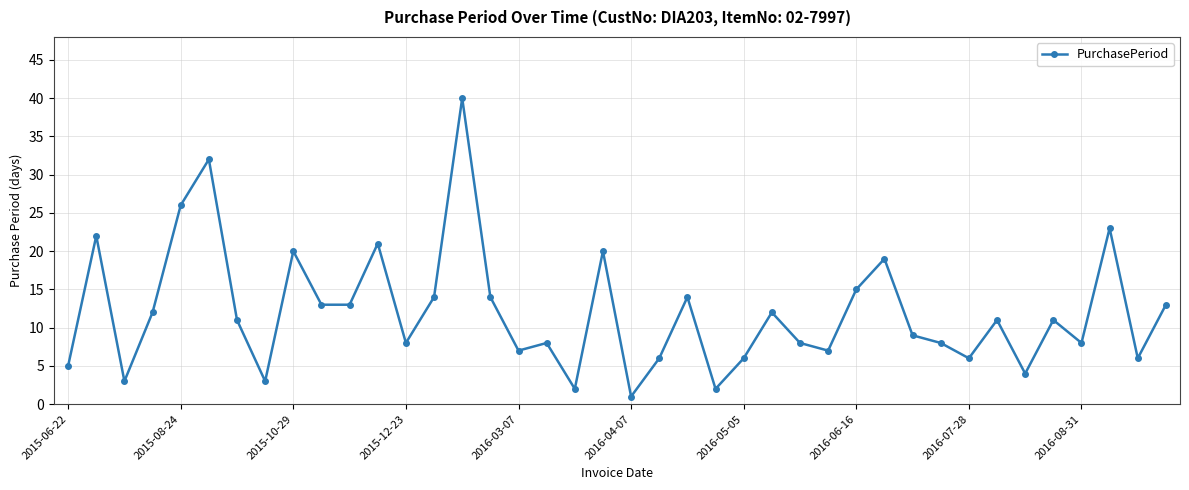

What is the value of the 34th point from the left?

11